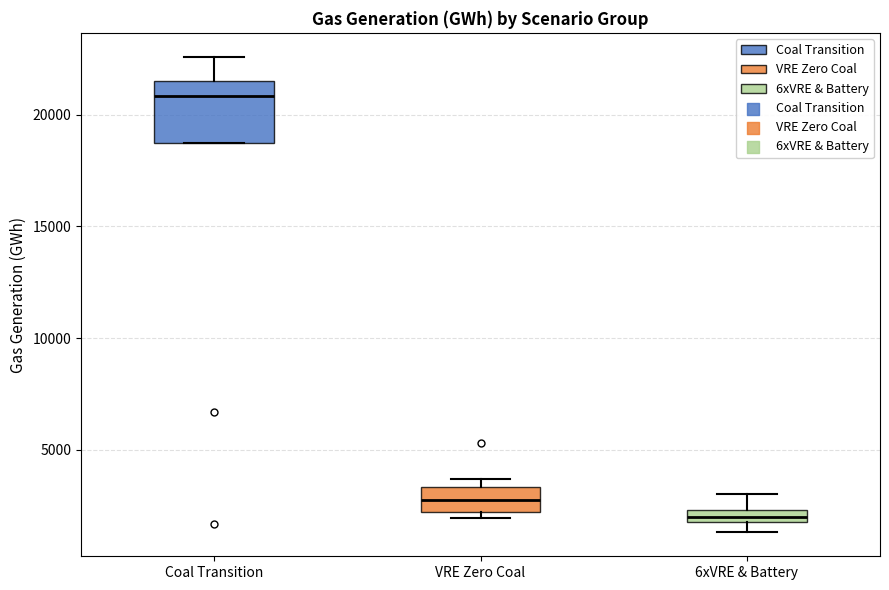

Which box is the tallest, from its lower edge to its upper edge?

Coal Transition